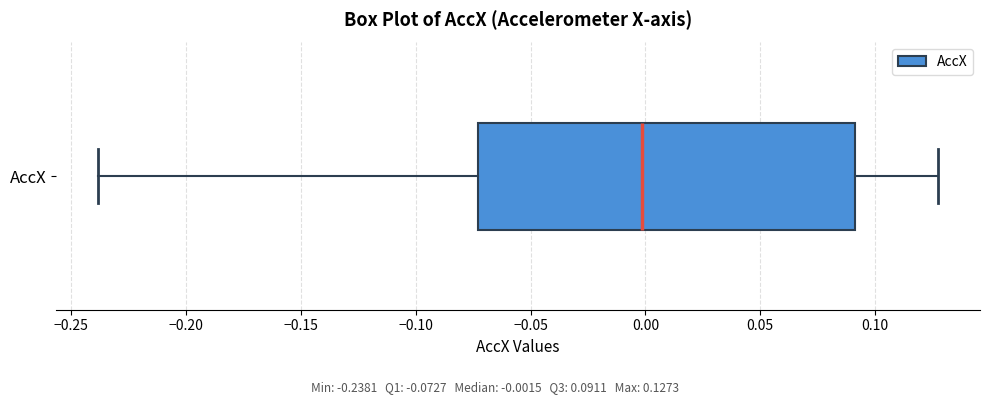

Transcribe this box plot: give where the median line is, the range the box spans, and where the two whiskers end, as read against the x-axis. The values are not printed on the chart, so give them approximately, as read against the axis.

median 0.000, box -0.075 to 0.090, whiskers -0.240 to 0.125